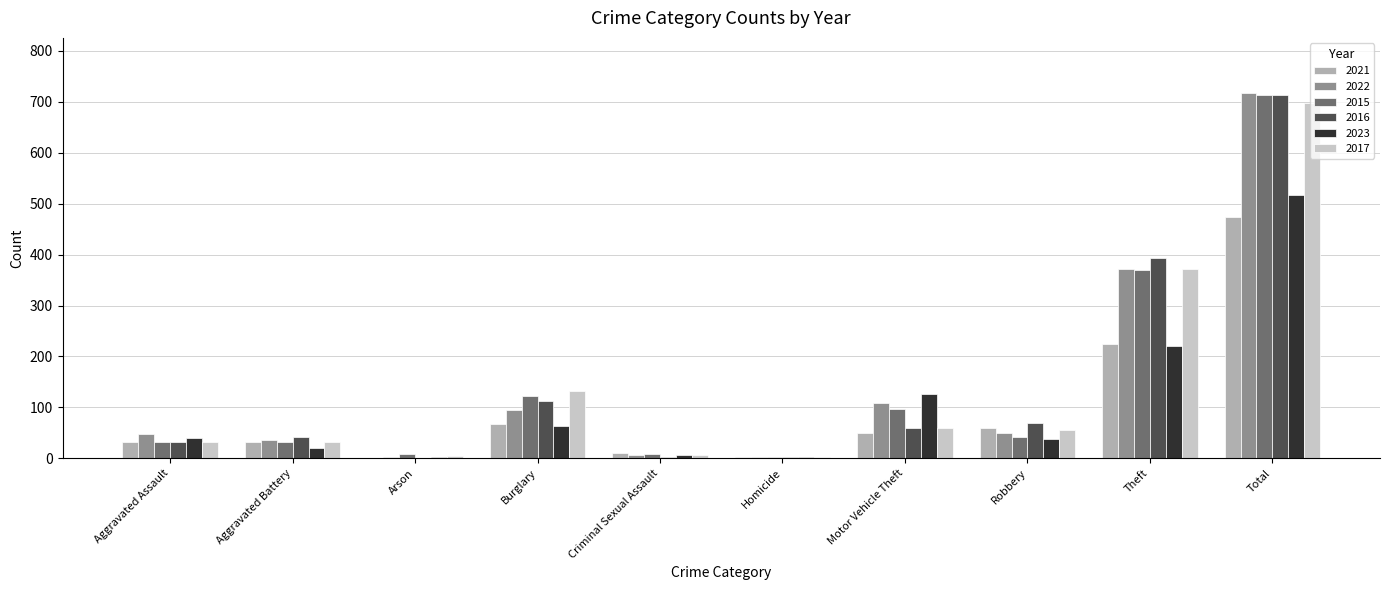

What is the sum of the 2021 values at Motor Vehicle Theft and Theft?

273